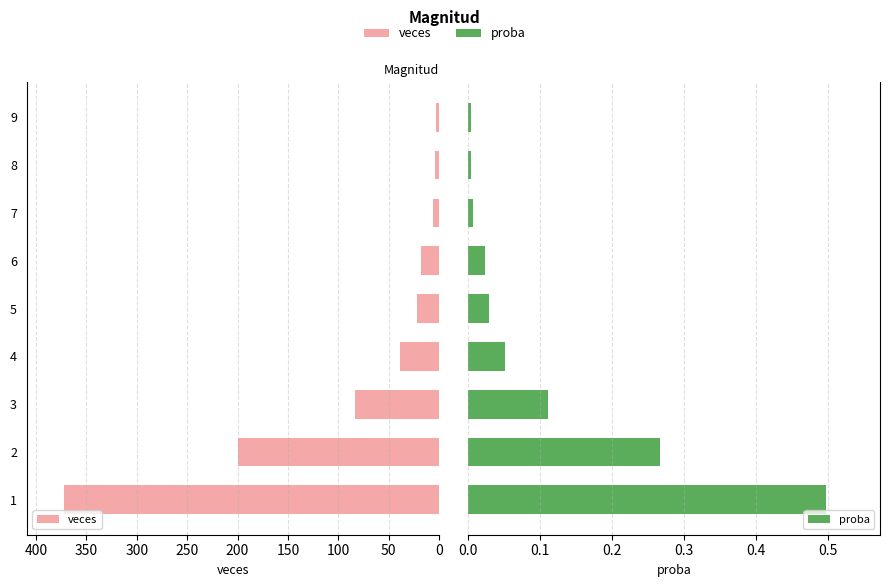

How many groups of bars are there?

9